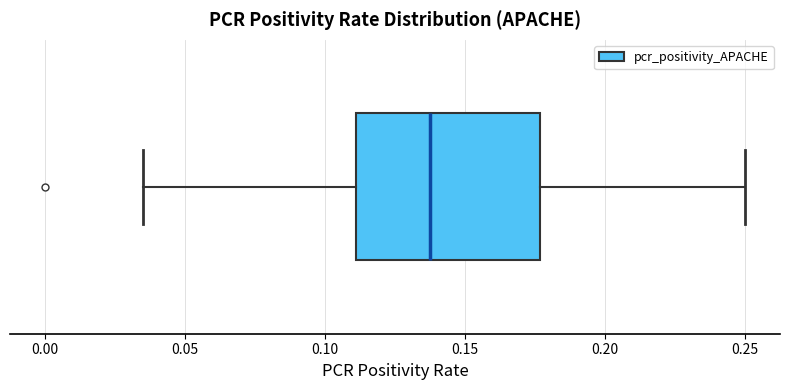

Where does the median line of the box sit on the x-axis? The values are not printed on the chart, so give them approximately, as read against the axis.

0.135